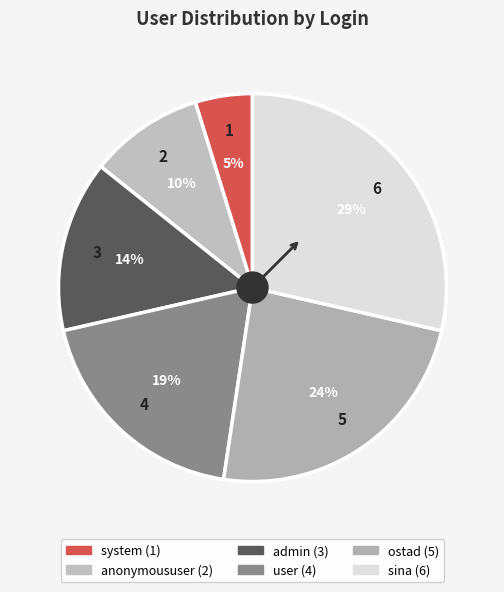

What percentage do user and ostad together represent?

42.9%